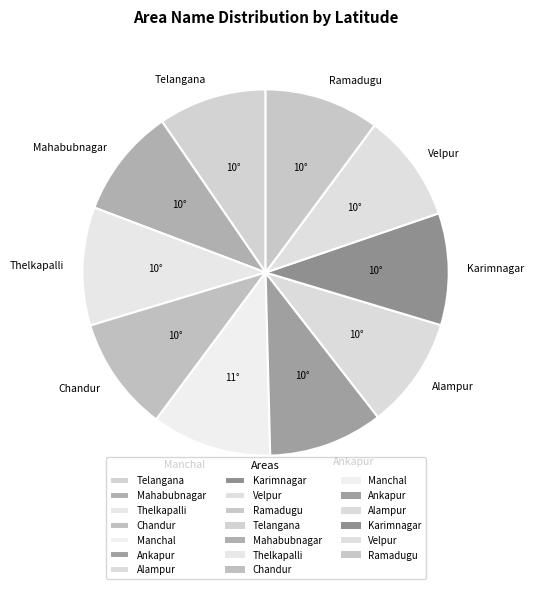

True or false: Ankapur accounts for 18% of the total.

False